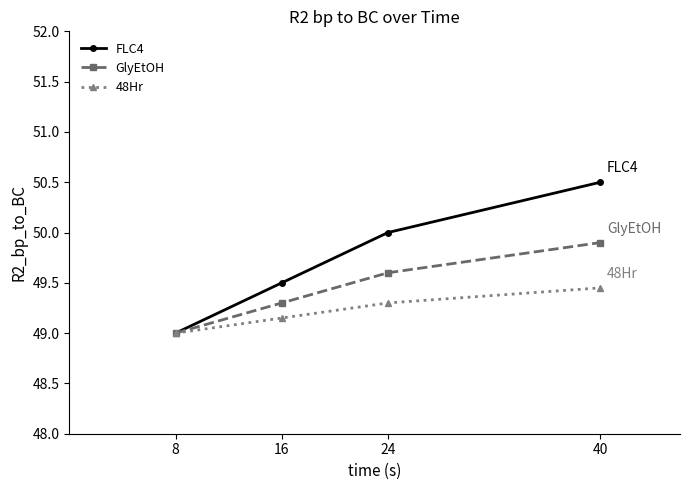

What are all the series names shown in the legend?

FLC4, GlyEtOH, 48Hr